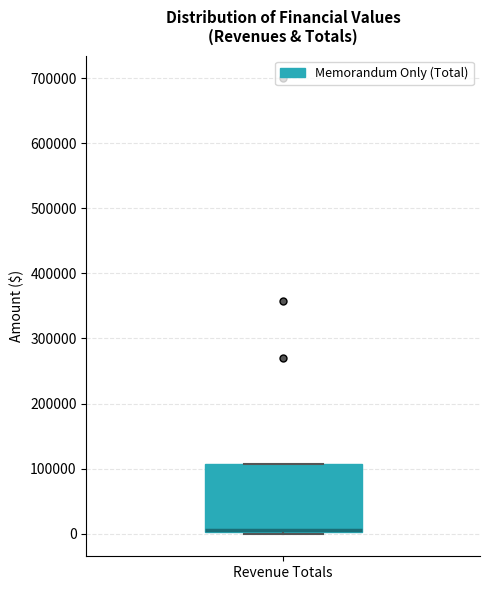

Read this box plot against the y-axis: the position of the median line, the range covered by the box, and the ends of both whiskers. The values are not printed on the chart, so give them approximately, as read against the axis.

median 10000 (drawn on the box's lower edge), box 0 to 110000, whiskers 0 to 110000